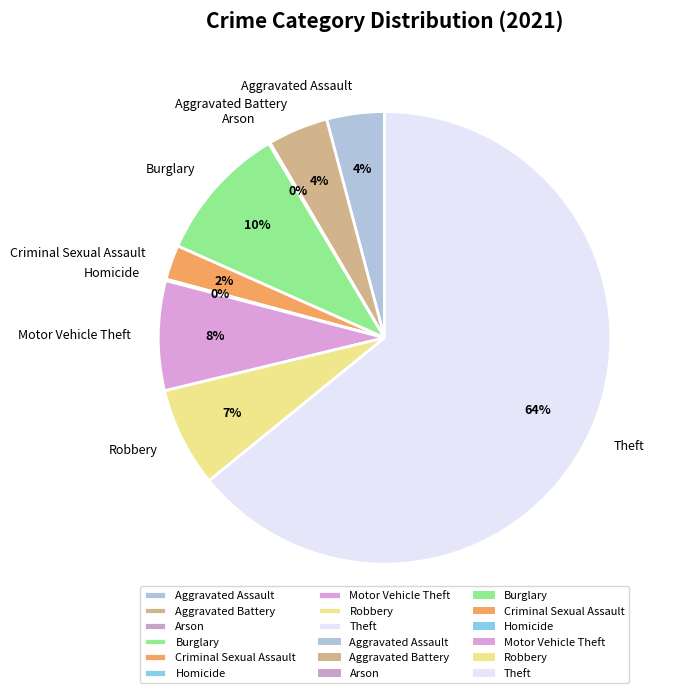

To the nearest percent, what is the combined percentage of Robbery and Motor Vehicle Theft?

15%